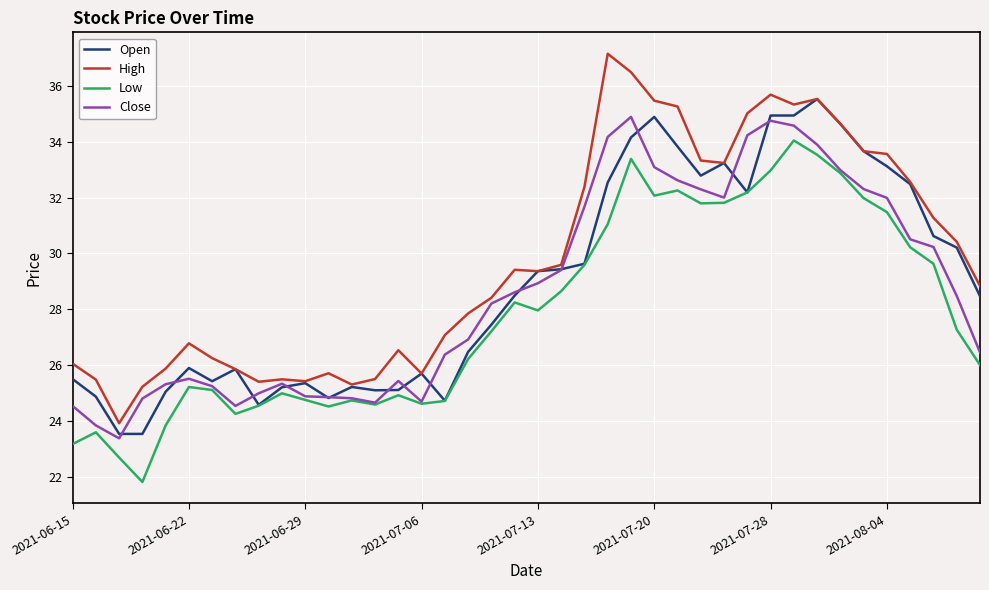

What is the minimum value shown in the chart?

21.8